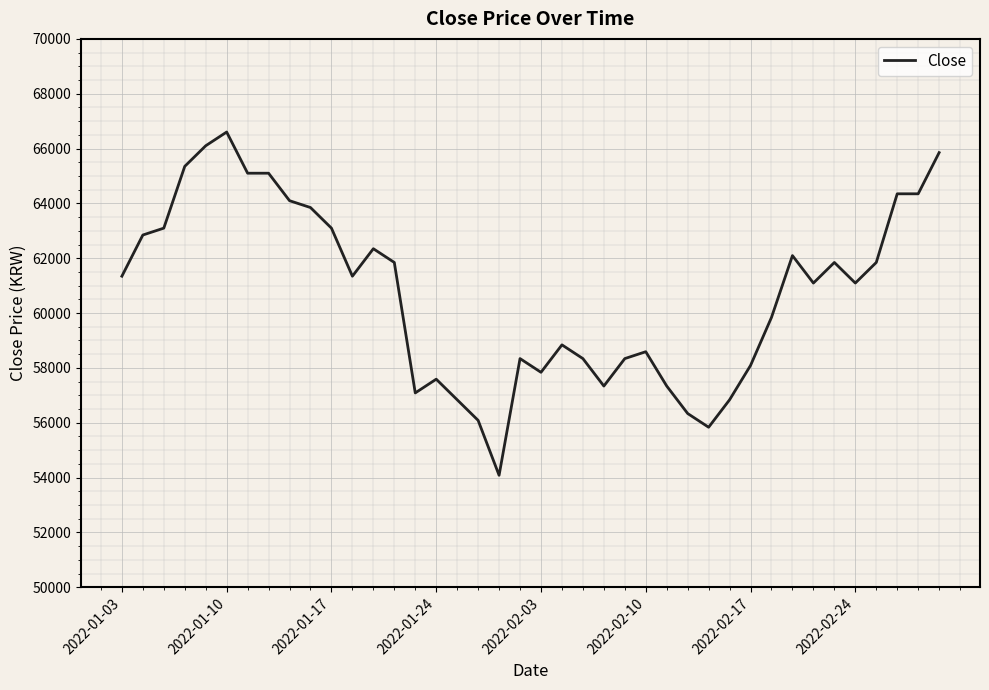

What is the smallest value displayed?

54084